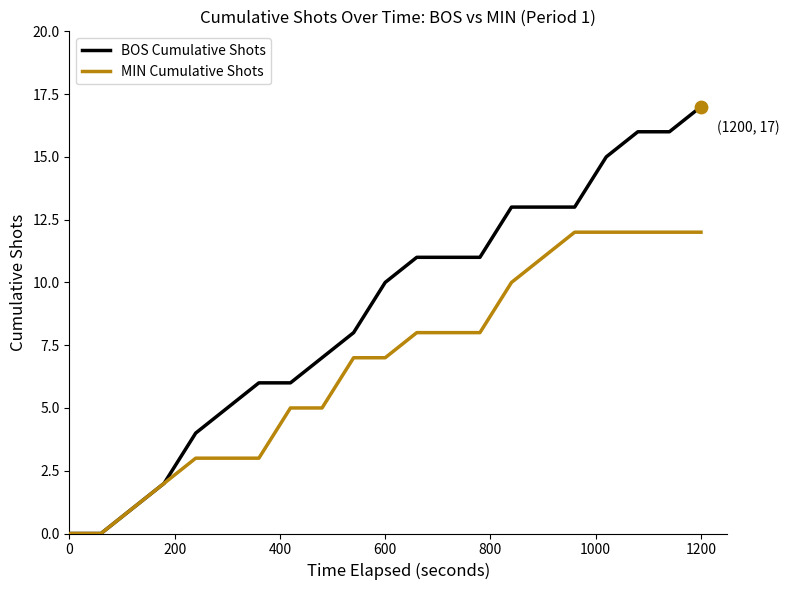

Which series has the widest spread of values?

BOS Cumulative Shots